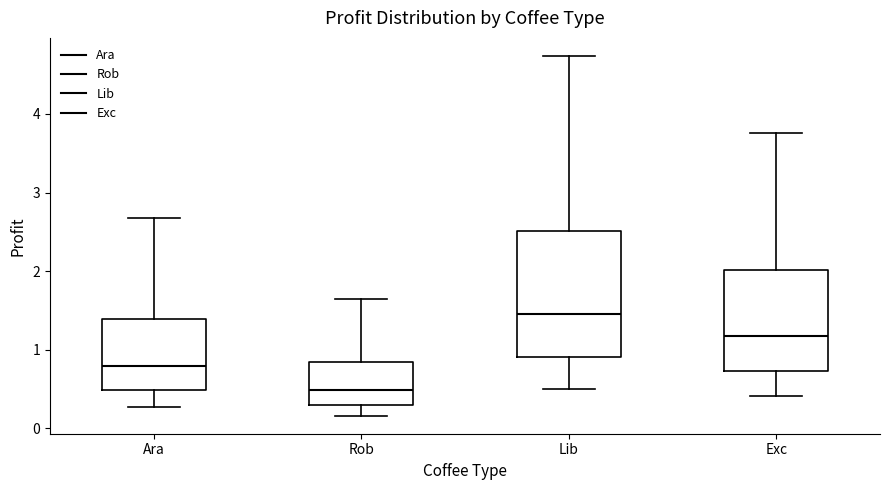

Which box has the highest median line?

Lib